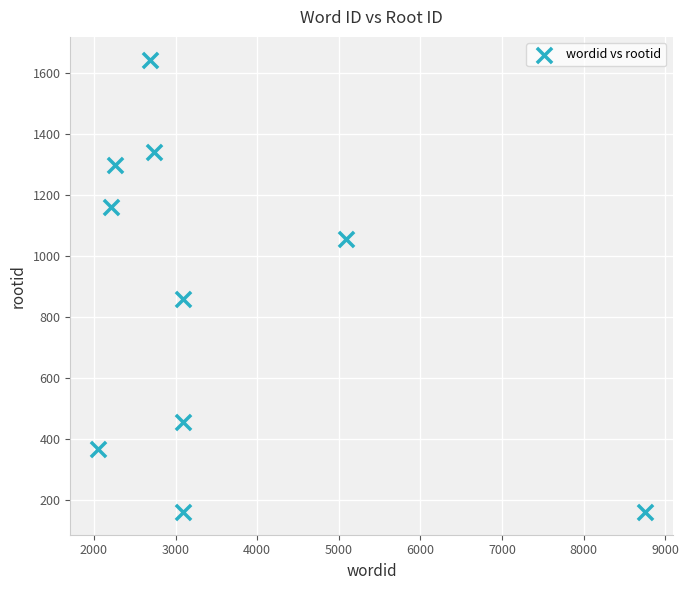

What is the range of Y values (max minus min)?

1481